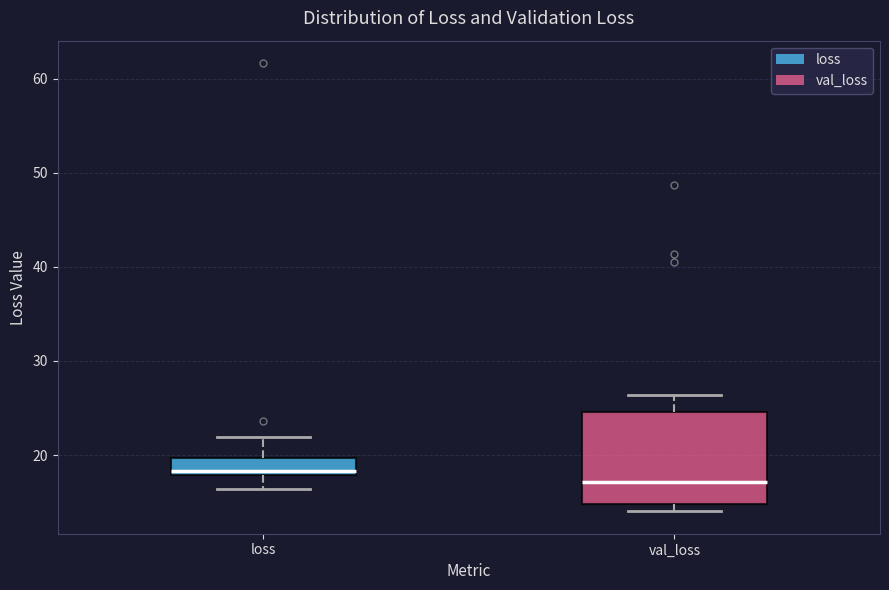

Reading left to right, transcribe this box plot: for each box, give where its median line is, the range the box spans, and where its two whiskers end, as read against the y-axis. The values are not printed on the chart, so give them approximately, as read against the axis.

loss: median 18 (just above the box's lower edge), box 18 to 20, whiskers 16 to 22
val_loss: median 17, box 15 to 25, whiskers 14 to 26